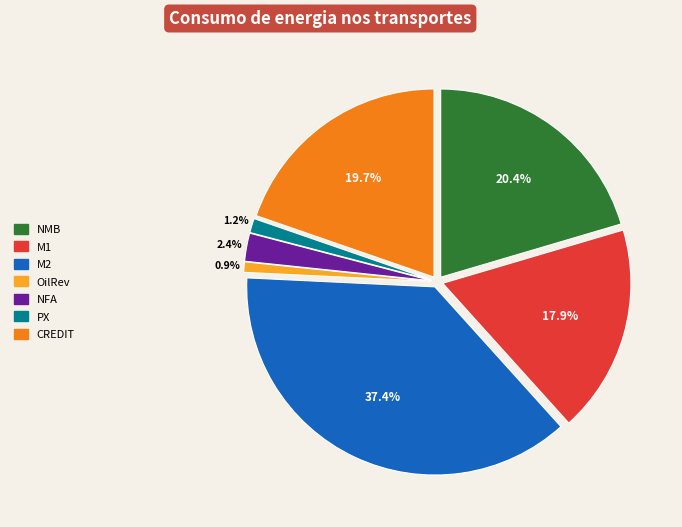

To the nearest percent, what percentage of the pie is NMB?

20%